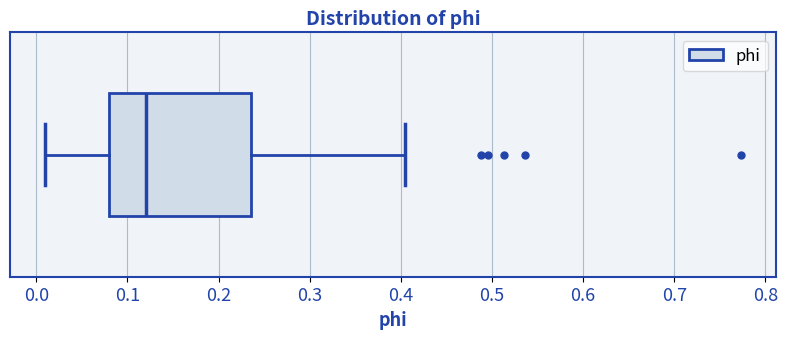

Transcribe this box plot: give where the median line is, the range the box spans, and where the two whiskers end, as read against the x-axis. The values are not printed on the chart, so give them approximately, as read against the axis.

median 0.12, box 0.08 to 0.24, whiskers 0.01 to 0.41